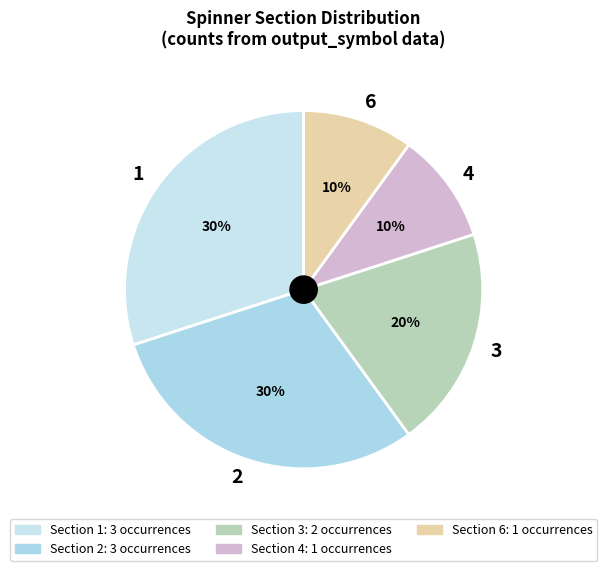

What percentage is the 1 slice, to the nearest percent?

30%